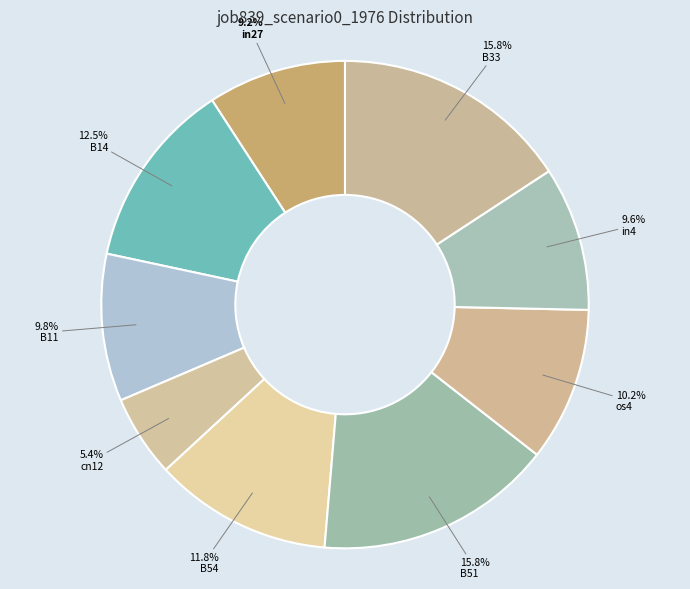

Rank the categories by value from lowest to highest.

cn12, in27, in4, B11, os4, B54, B14, B51, B33